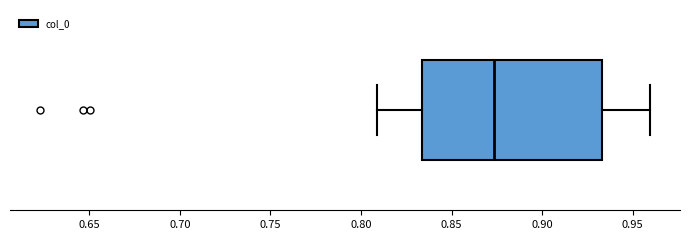

Read this box plot against the x-axis: the position of the median line, the range covered by the box, and the ends of both whiskers. The values are not printed on the chart, so give them approximately, as read against the axis.

median 0.875, box 0.835 to 0.935, whiskers 0.810 to 0.960